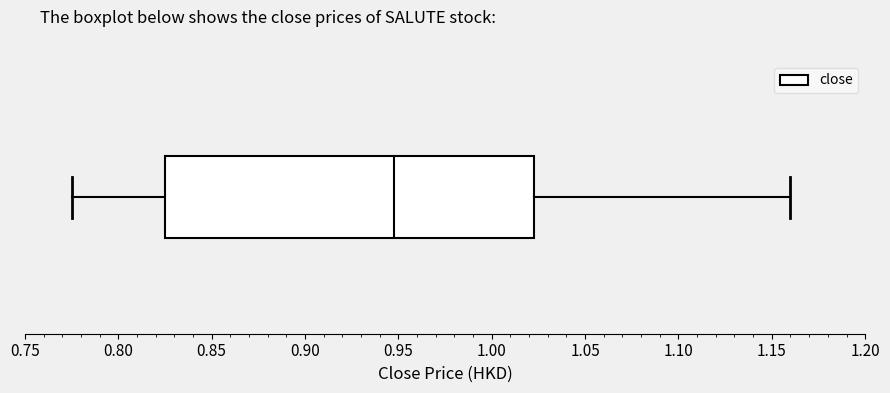

Transcribe this box plot: give where the median line is, the range the box spans, and where the two whiskers end, as read against the x-axis. The values are not printed on the chart, so give them approximately, as read against the axis.

median 0.950, box 0.825 to 1.025, whiskers 0.775 to 1.160